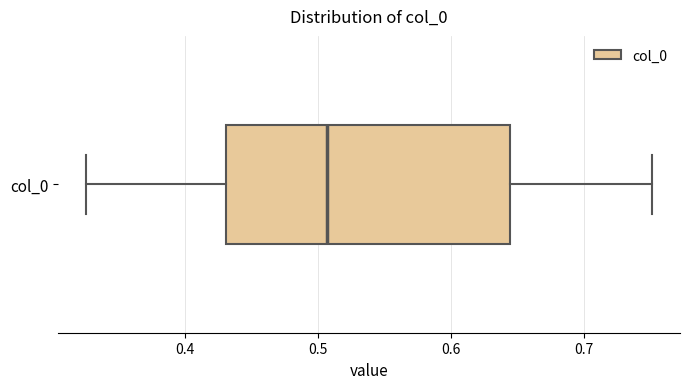

Where is the right edge of the box for col_0 on the x-axis? The values are not printed on the chart, so give them approximately, as read against the axis.

0.64